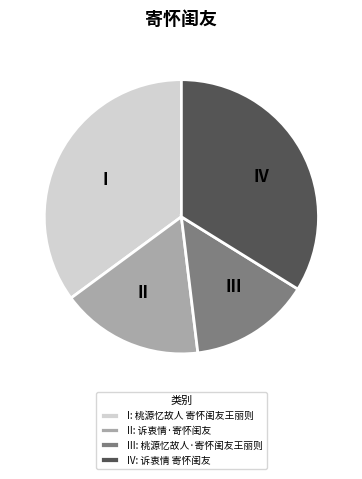

Approximately how many times larger is the value at I compared to II?

2.1